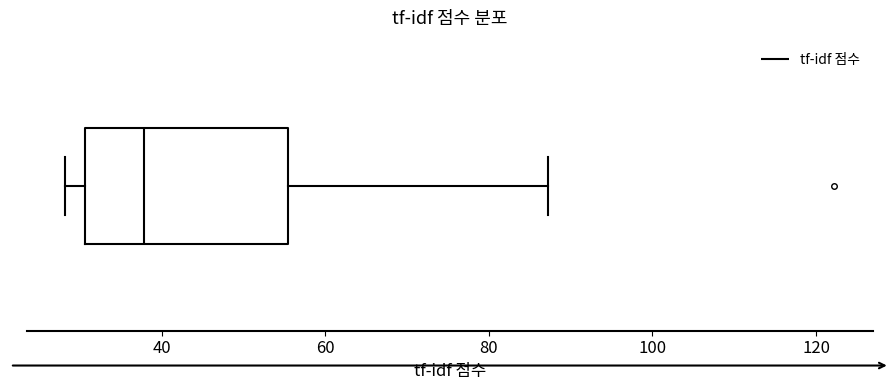

Where does the left whisker of the box end on the x-axis? The values are not printed on the chart, so give them approximately, as read against the axis.

28